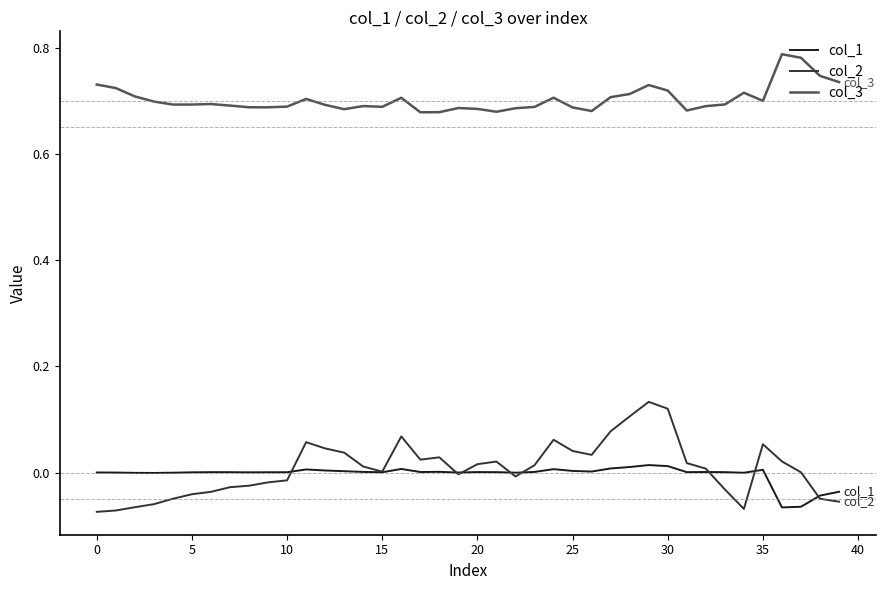

True or false: col_2 and col_3 intersect in this chart.

False